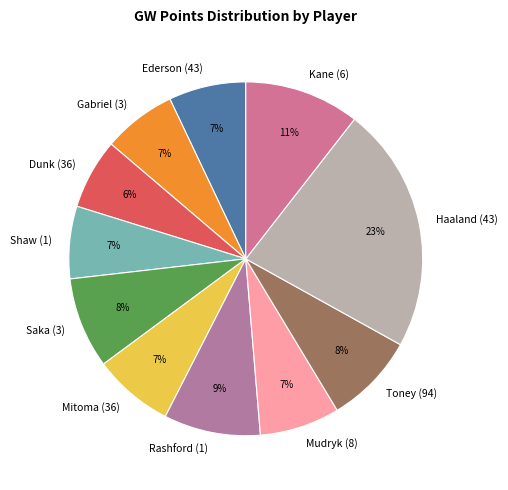

To the nearest percent, what is the difference between the Ederson (43) and Dunk (36) slice percentages?

1%